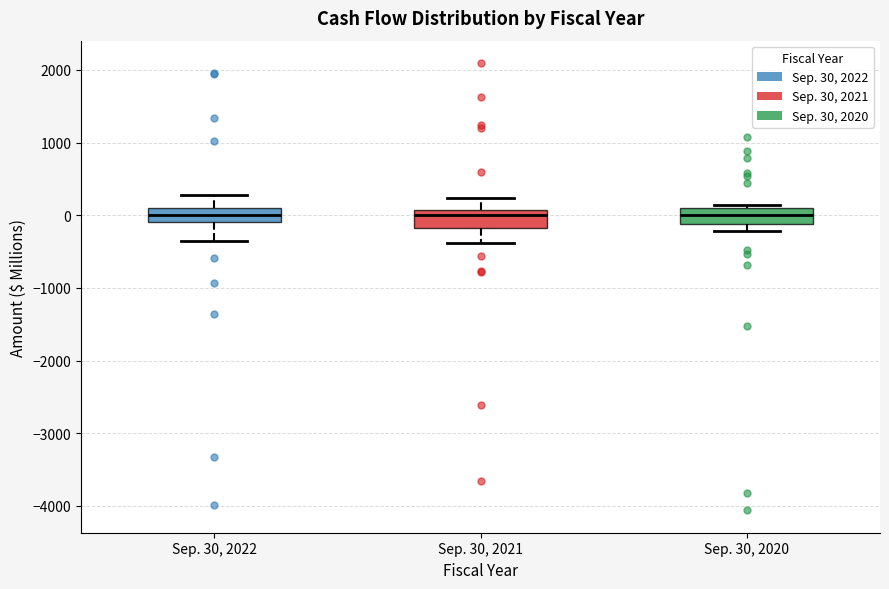

Reading left to right, transcribe this box plot: for each box, give where its median line is, the range the box spans, and where its two whiskers end, as read against the y-axis. The values are not printed on the chart, so give them approximately, as read against the axis.

Sep. 30, 2022: median 0, box -100 to 100, whiskers -400 to 300
Sep. 30, 2021: median 0, box -200 to 100, whiskers -400 to 200
Sep. 30, 2020: median 0, box -100 to 100, whiskers -200 to 100 (just above the box's upper edge)